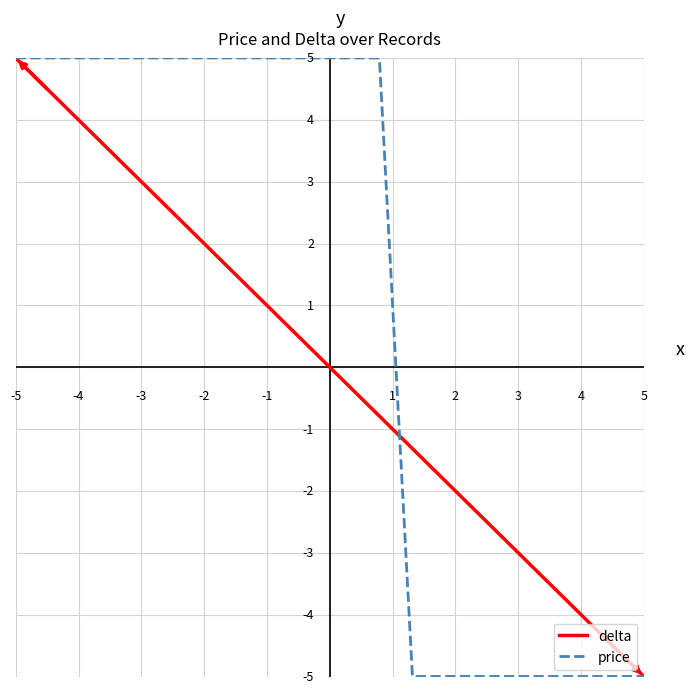

Which series has the largest total across all categories?

price